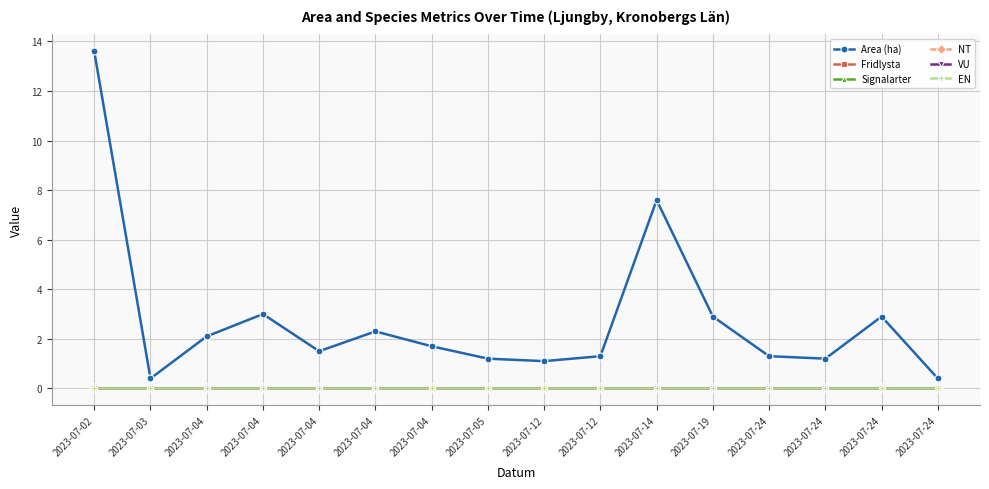

Does the chart have visible grid lines?

Yes